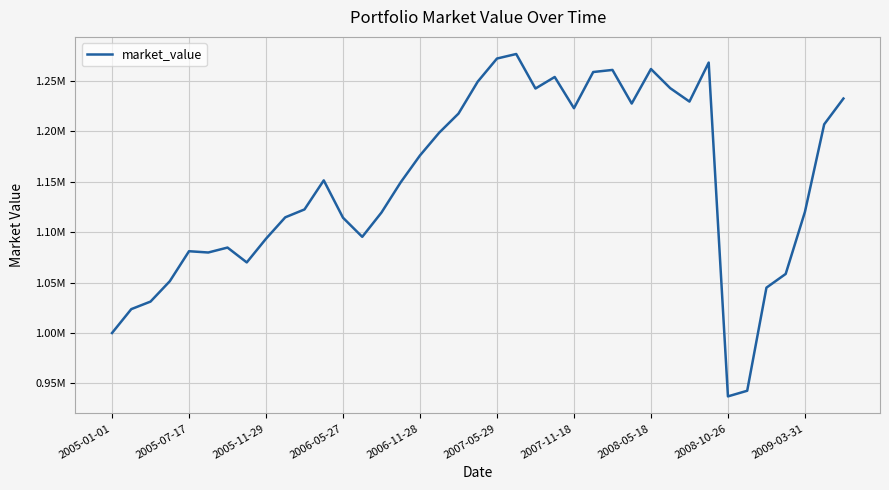

Is this an area chart (filled region under the line)?

No